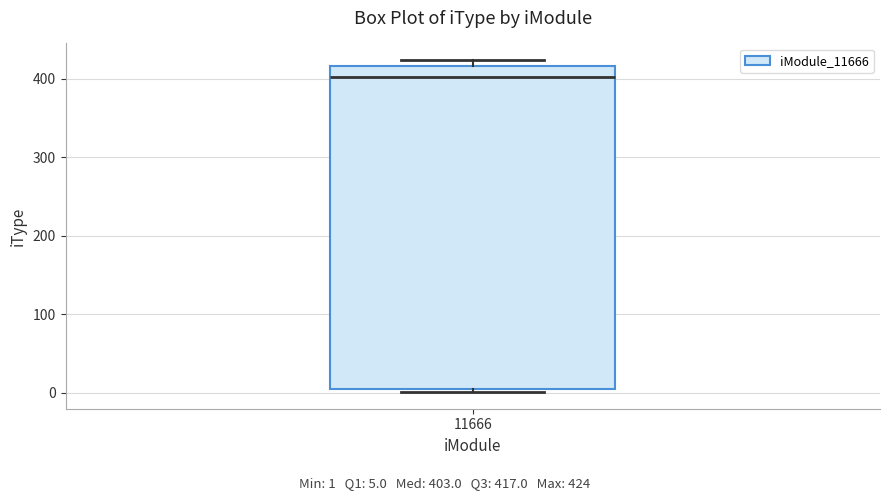

Transcribe this box plot: give where the median line is, the range the box spans, and where the two whiskers end, as read against the y-axis. The values are not printed on the chart, so give them approximately, as read against the axis.

median 400, box 10 to 420, whiskers 0 to 420 (just above the box's upper edge)